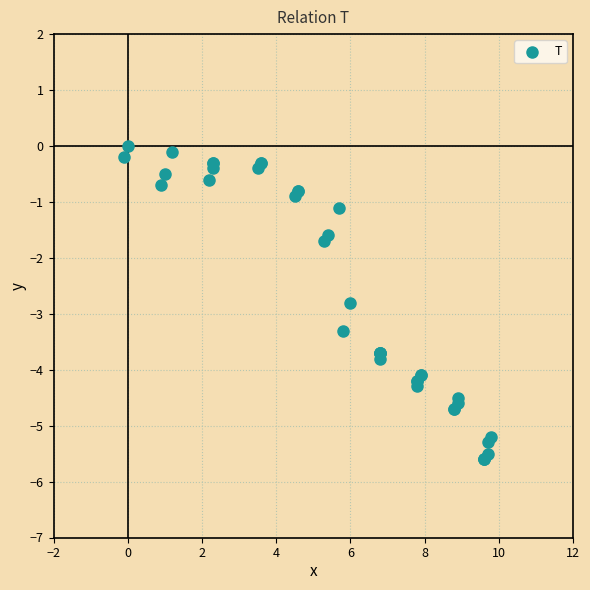

What Y value in the scatter plot is closest to -2?

-1.7